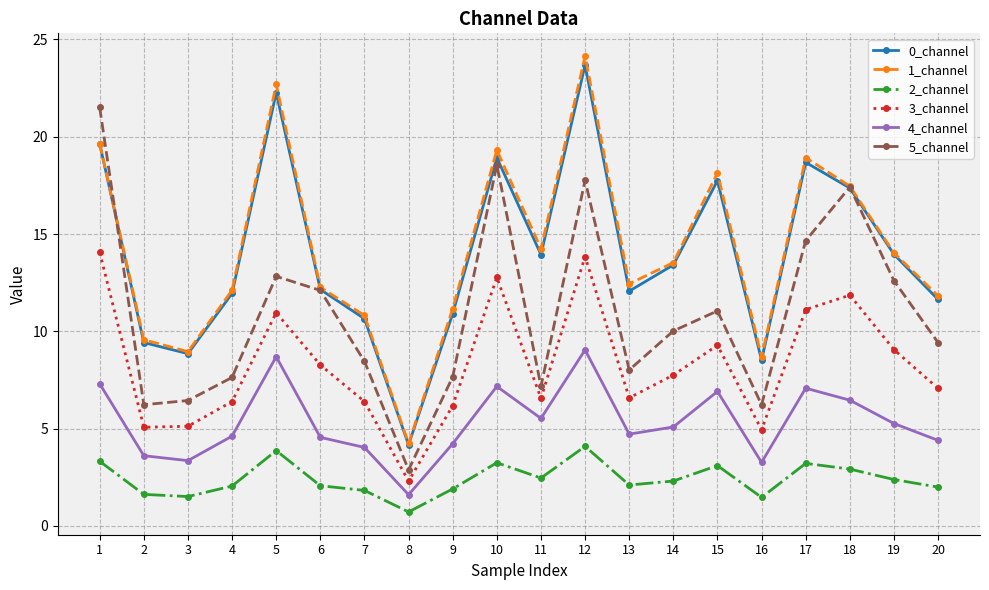

Does the chart display data point markers on the line(s)?

Yes